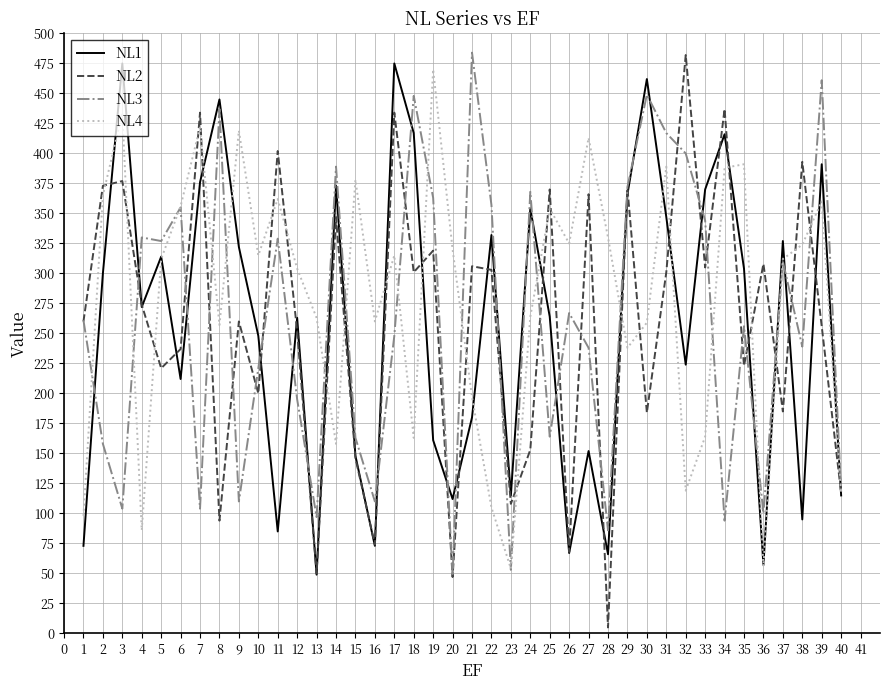

At which category does the chart reach its minimum across all series?

28